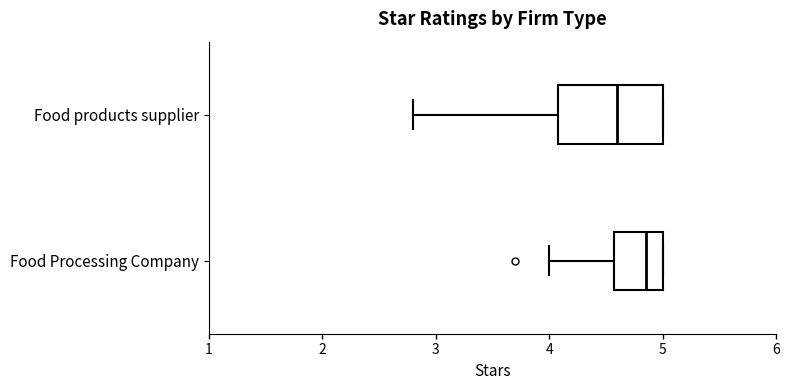

Reading bottom to top, read every box against the x-axis: the position of its median line, the range the box covers, and the ends of its whiskers. The values are not printed on the chart, so give them approximately, as read against the axis.

Food Processing Company: median 4.9, box 4.6 to 5.0, whiskers 4.0 to 5.0
Food products supplier: median 4.6, box 4.1 to 5.0, whiskers 2.8 to 5.0